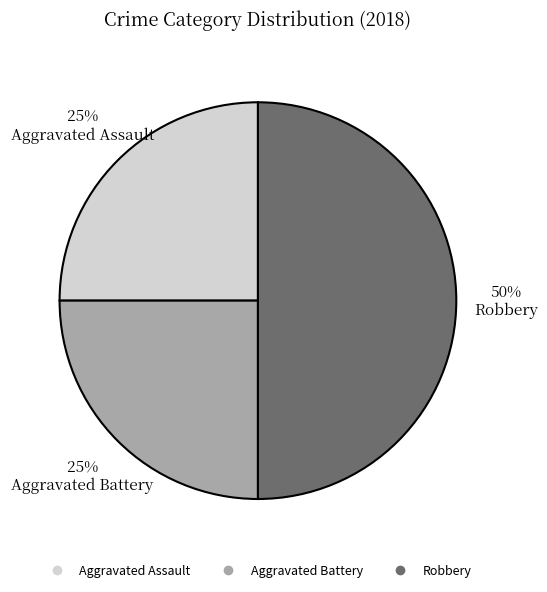

The Aggravated Assault slice represents 25% of the pie. True or false?

True